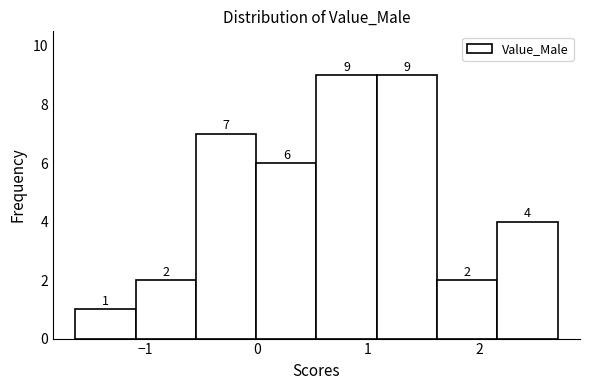

Reading left to right, transcribe this chart: for each bar, give the range it covers on the x-axis and its height. The bar edges are not printed on the chart, so give them approximately, as read against the axis.

-1.6 to -1.1: 1
-1.1 to -0.5: 2
-0.5 to 0.0: 7
0.0 to 0.5: 6
0.5 to 1.1: 9
1.1 to 1.6: 9
1.6 to 2.2: 2
2.2 to 2.7: 4